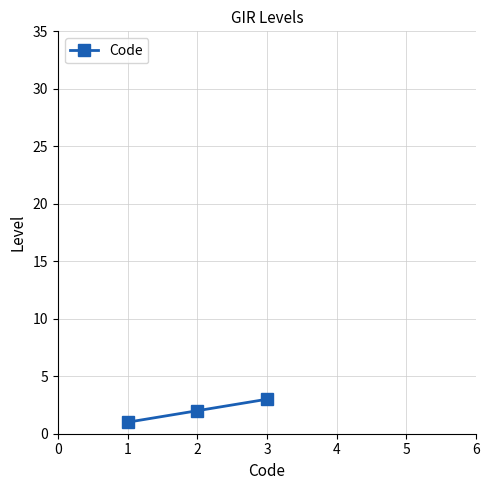

What is the minimum value shown in the chart?

1